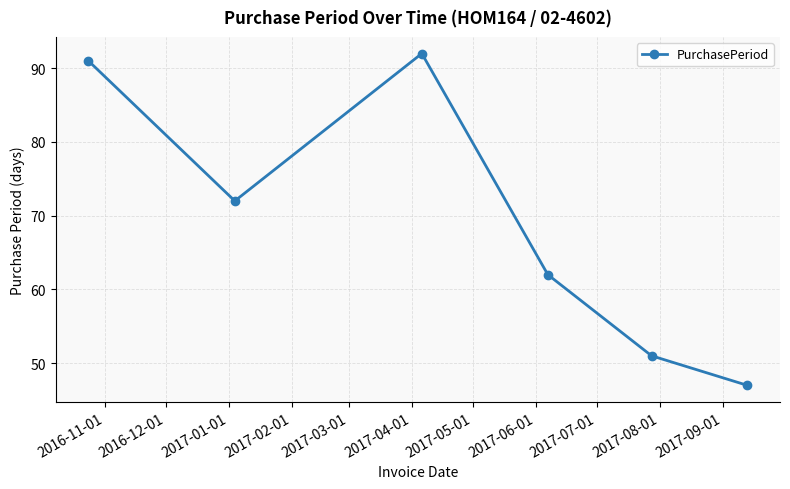

What is the minimum value shown in the chart?

47